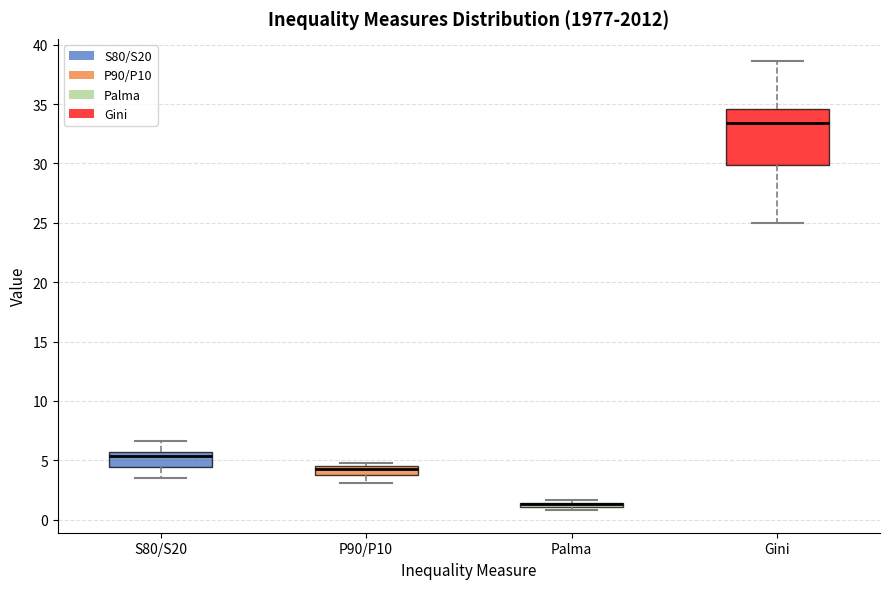

Where does the lower whisker of the box for P90/P10 end on the y-axis? The values are not printed on the chart, so give them approximately, as read against the axis.

3.0